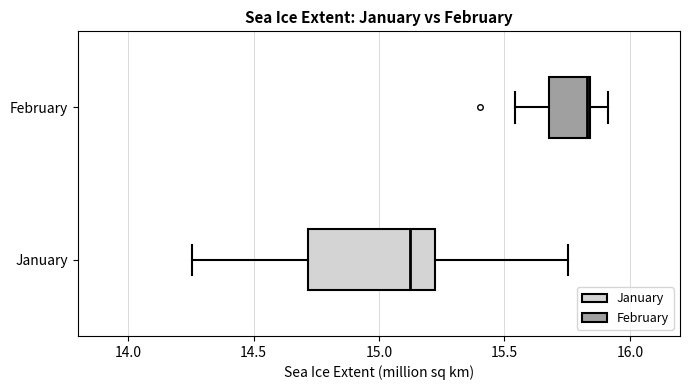

Reading bottom to top, read every box against the x-axis: the position of its median line, the range the box covers, and the ends of its whiskers. The values are not printed on the chart, so give them approximately, as read against the axis.

January: median 15.10, box 14.70 to 15.20, whiskers 14.25 to 15.75
February: median 15.85, box 15.70 to 15.85, whiskers 15.55 to 15.90